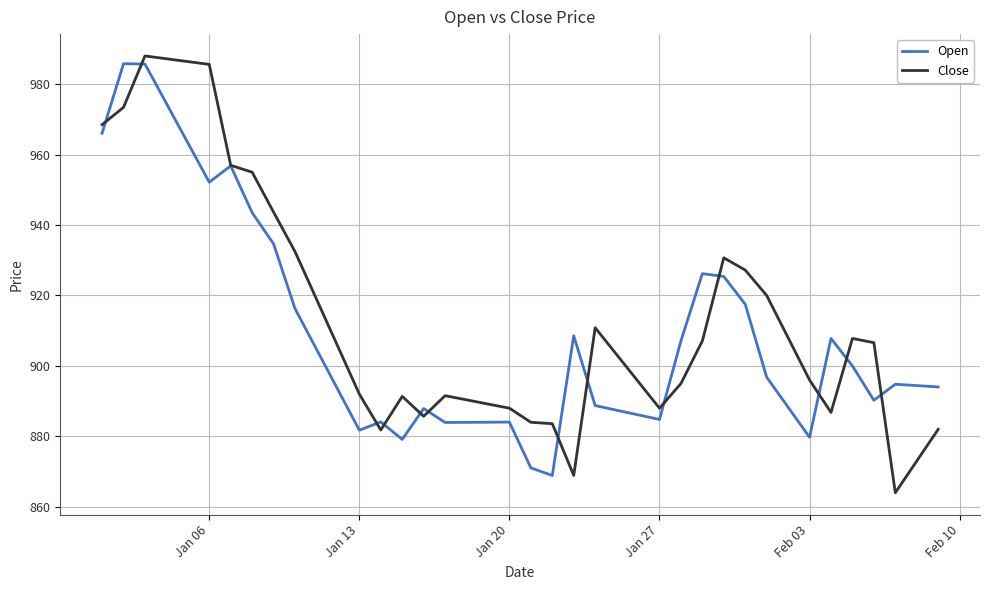

Which series has the widest spread of values?

Close